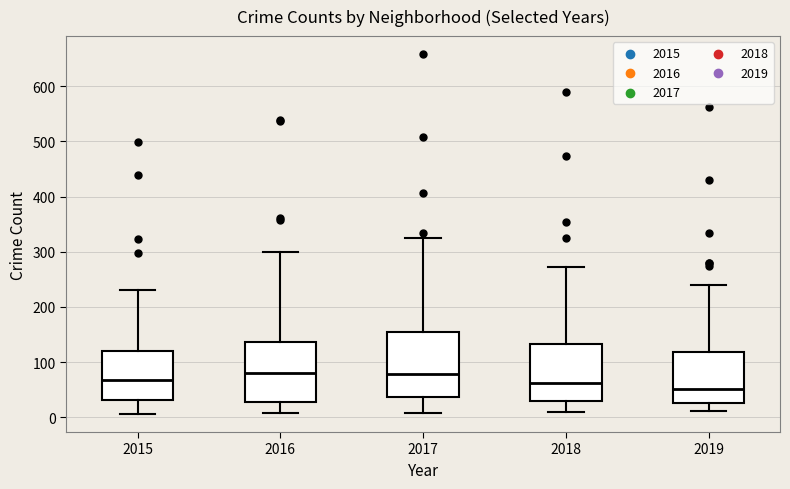

Where does the median line of the box at x = 2016 sit on the y-axis? The values are not printed on the chart, so give them approximately, as read against the axis.

80